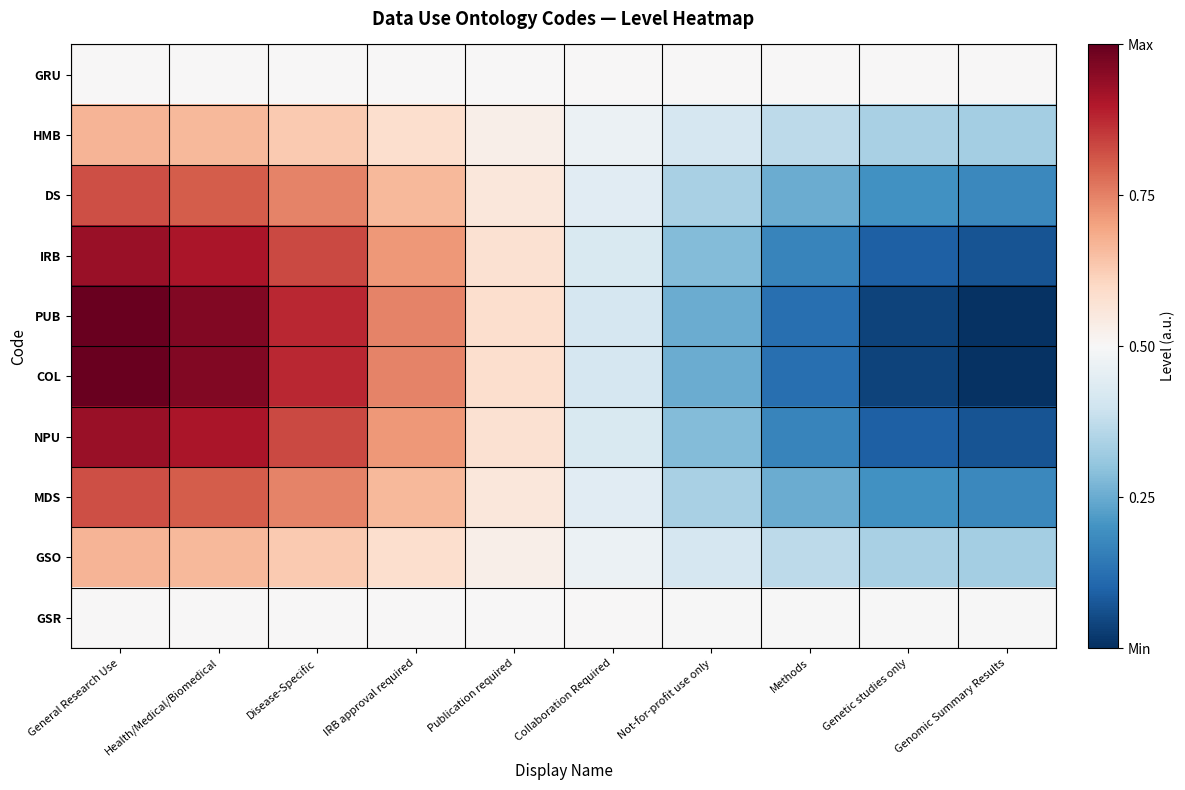

What is the difference between the highest and lowest values at Genetic studies only?

0.5